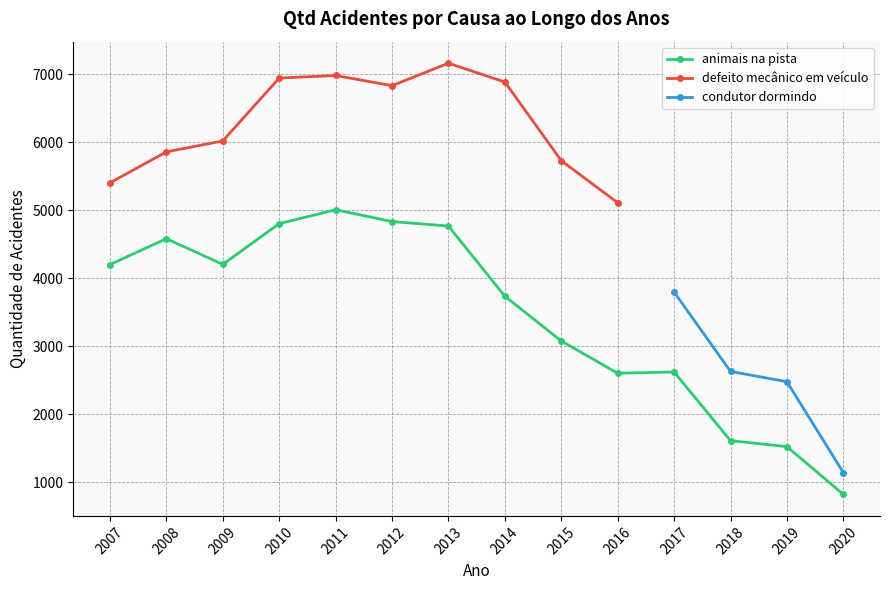

What is the sum of all animais na pista values?

48411